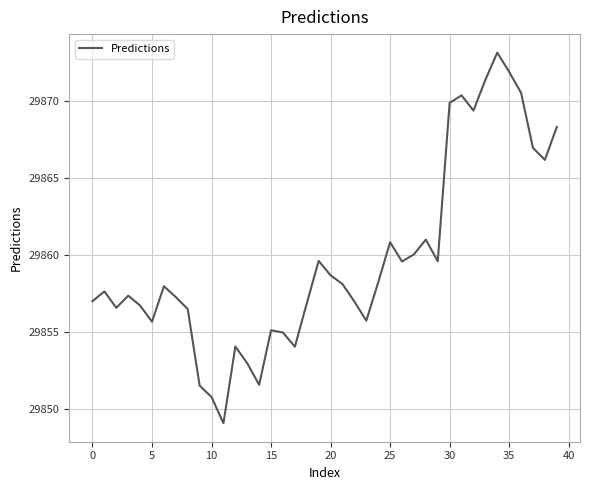

What is the greatest value displayed?

29873.2